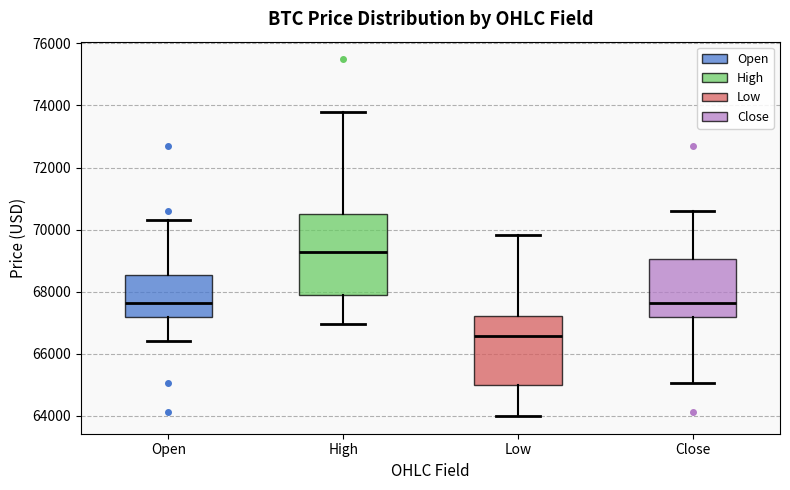

Reading left to right, read every box against the y-axis: the position of its median line, the range the box covers, and the ends of its whiskers. The values are not printed on the chart, so give them approximately, as read against the axis.

Open: median 67600, box 67200 to 68600, whiskers 66400 to 70200
High: median 69200, box 67800 to 70600, whiskers 67000 to 73800
Low: median 66600, box 65000 to 67200, whiskers 64000 to 69800
Close: median 67600, box 67200 to 69000, whiskers 65000 to 70600